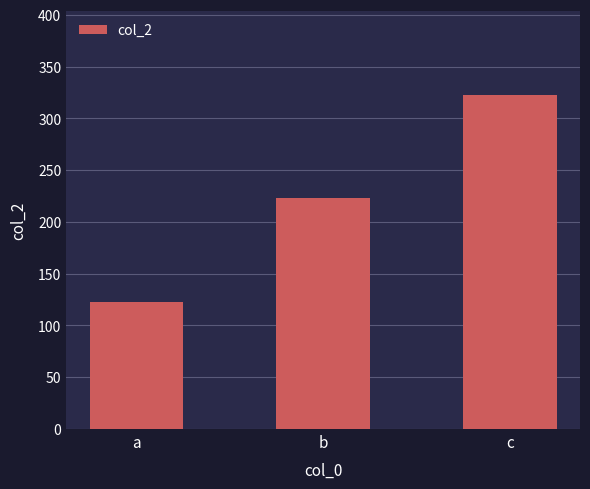

Reading left to right, transcribe all the data shown in this chart.

a=123	b=223	c=323